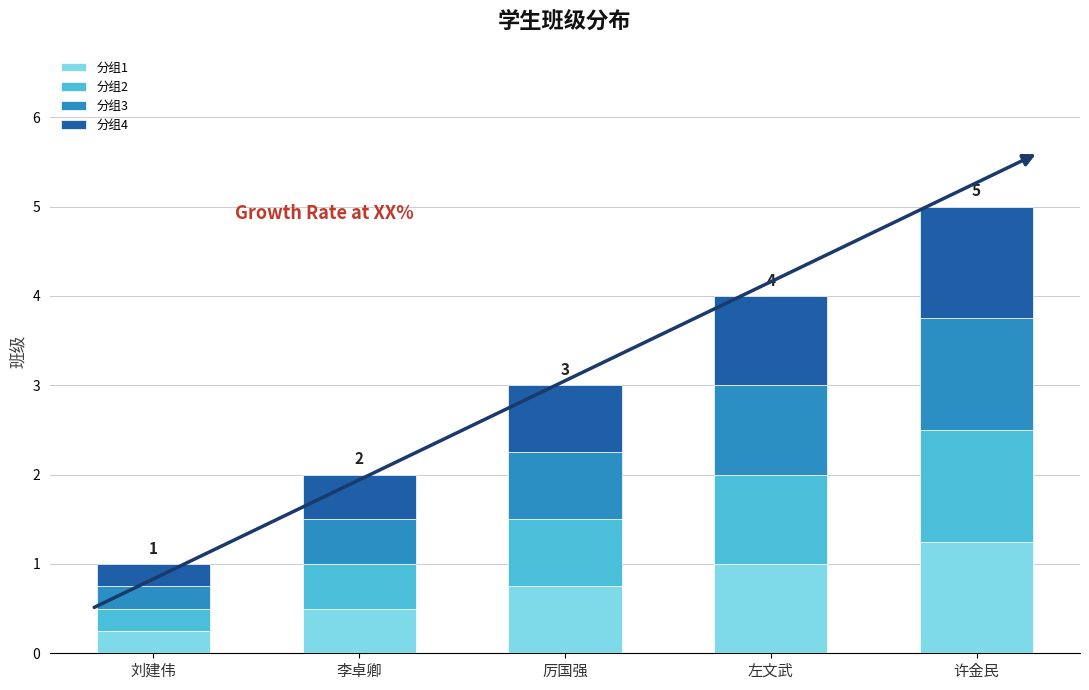

Are the bars grouped side by side (vs. stacked)?

No